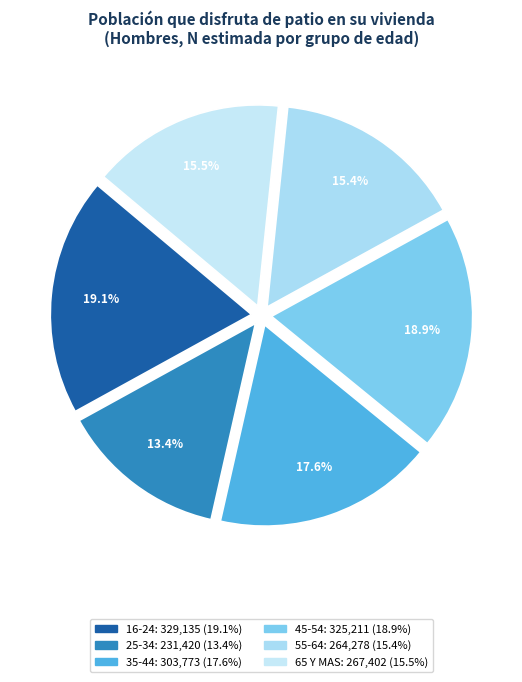

Which category has the biggest portion of the pie?

16-24